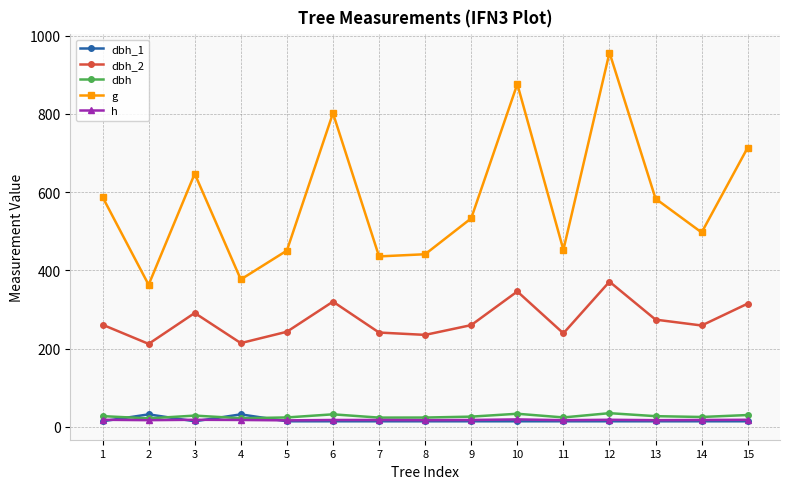

Which series has the largest range (max minus min)?

g